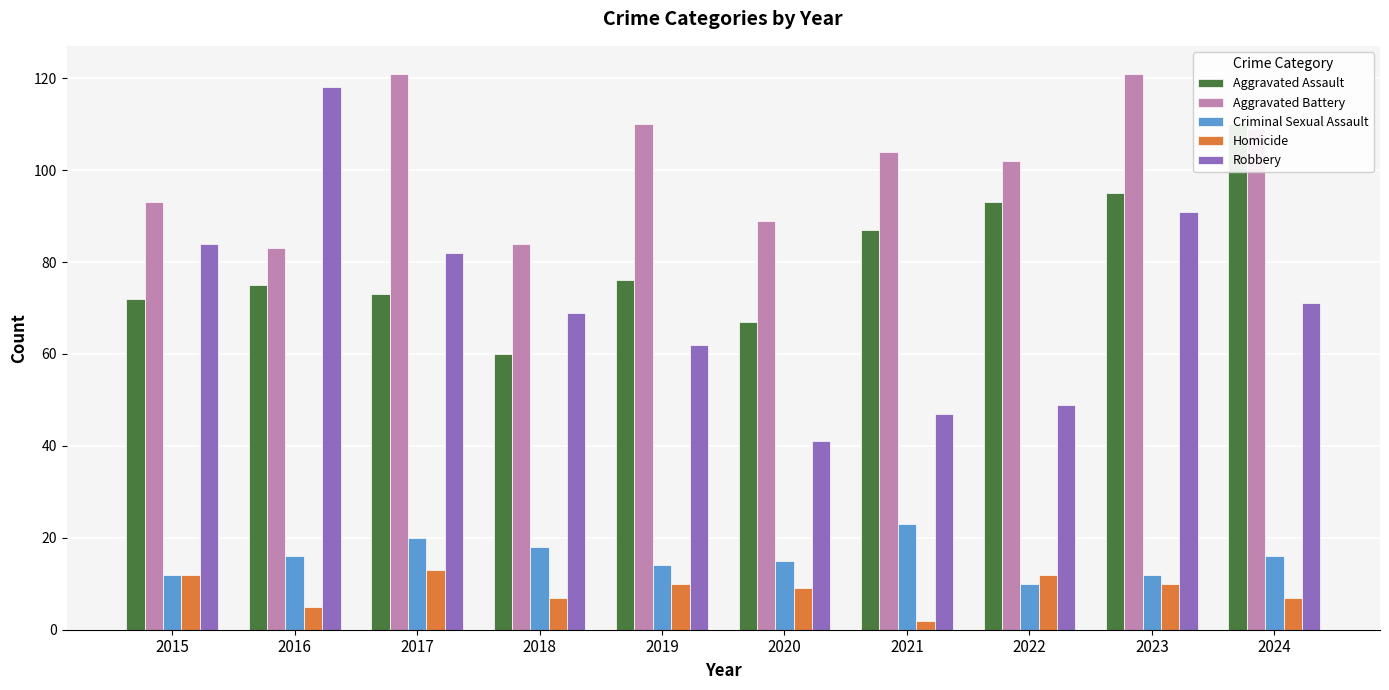

What is the difference between the maximum and minimum values in the Aggravated Battery series?

38